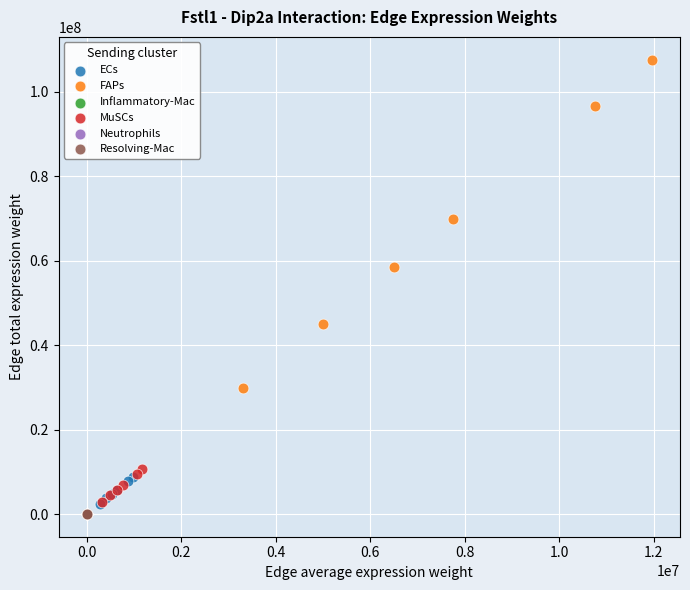

Which series reaches the maximum Y coordinate?

FAPs